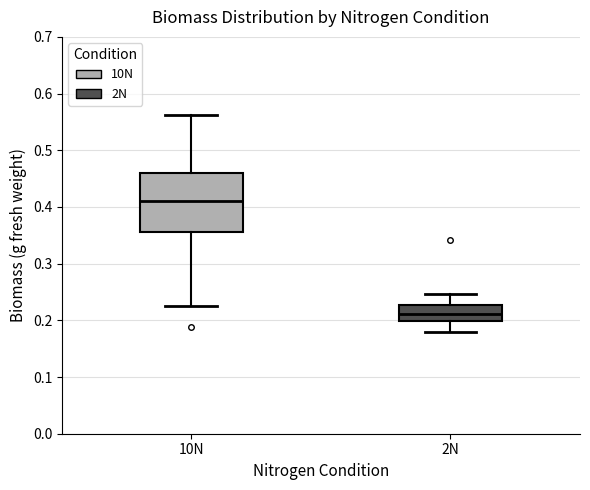

Where is the lower edge of the box for 10N on the y-axis? The values are not printed on the chart, so give them approximately, as read against the axis.

0.36